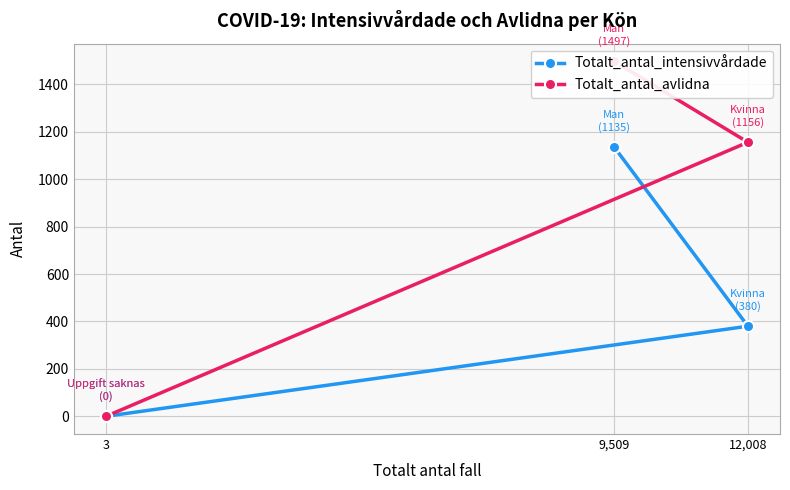

Reading left to right, list all the values displayed in this chart.

Totalt_antal_intensivvårdade: 9,509=1135	12,008=380	3=0
Totalt_antal_avlidna: 9,509=1497	12,008=1156	3=0